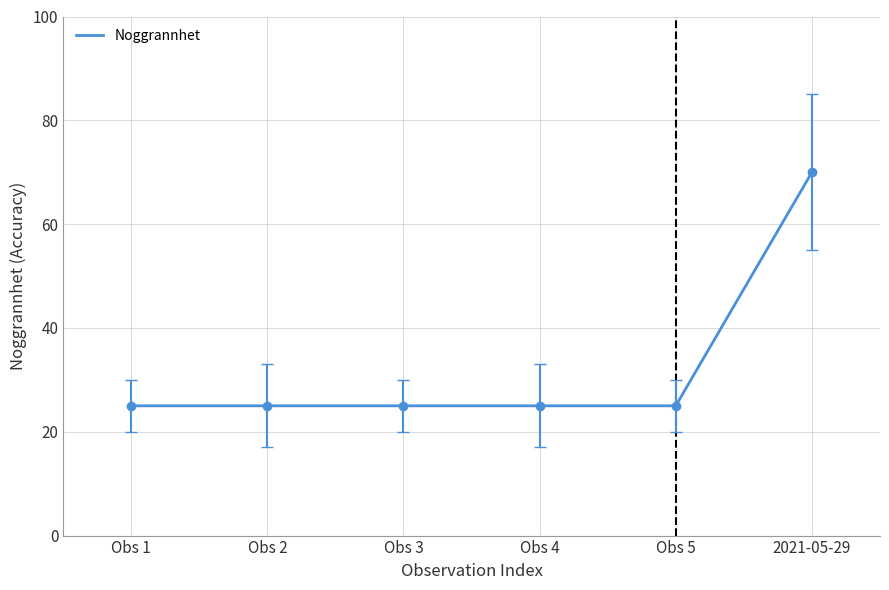

Approximately how many times larger is the value at Obs 1 compared to 2021-05-29?

0.4